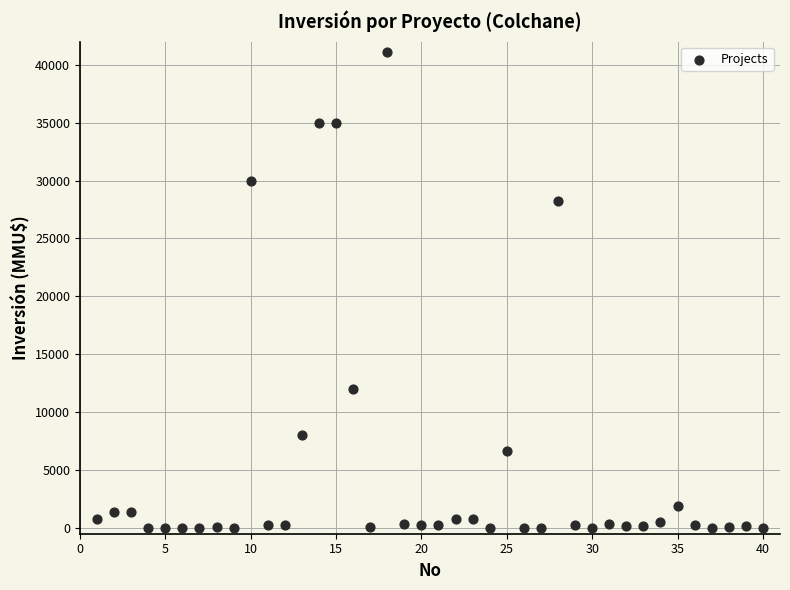

What is the range of X values (max minus min)?

39